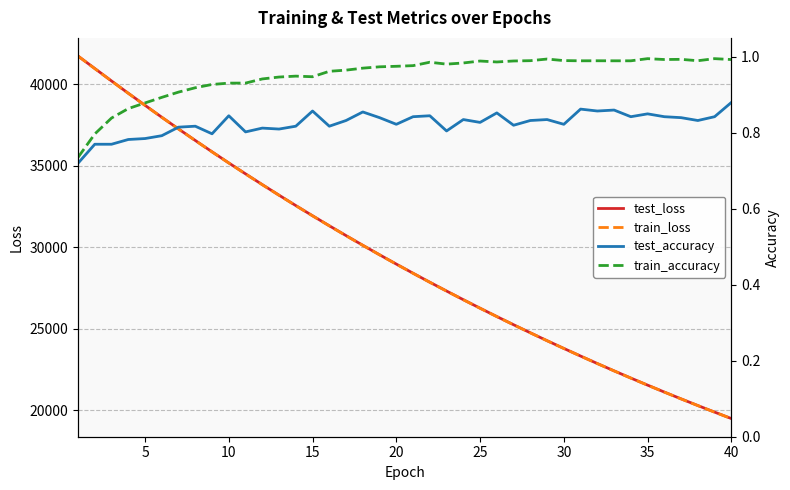

Rank the series by their maximum value, from highest to lowest.

test_loss, train_loss, train_accuracy, test_accuracy